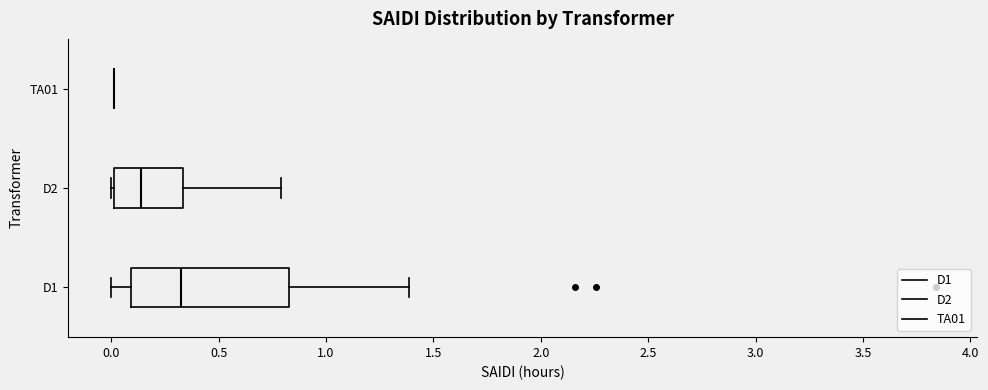

Where is the left edge of the box for D1 on the x-axis? The values are not printed on the chart, so give them approximately, as read against the axis.

0.10